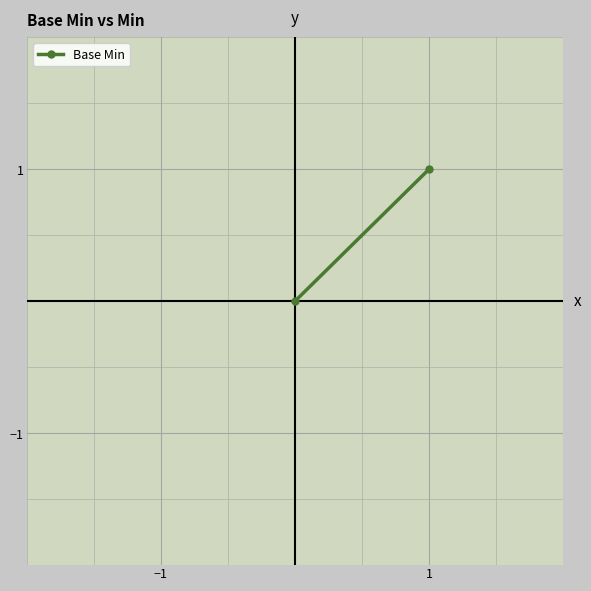

Between −1 and 1, which is larger?

1